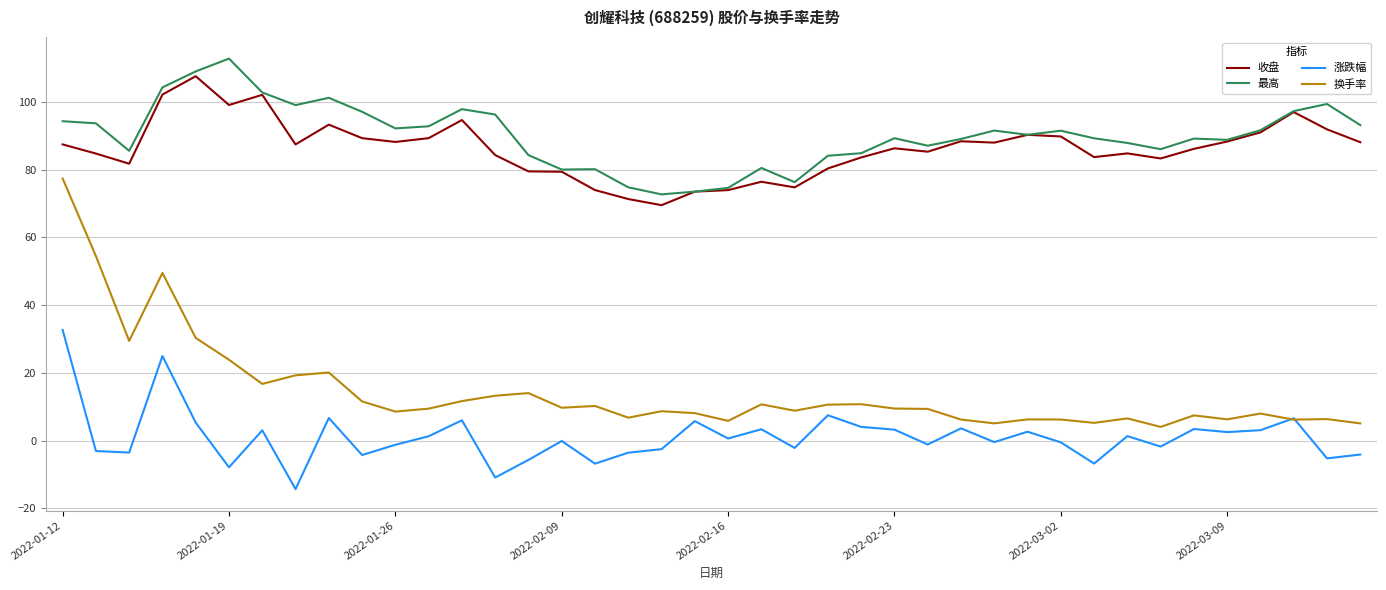

What is the minimum value shown in the chart?

-14.3